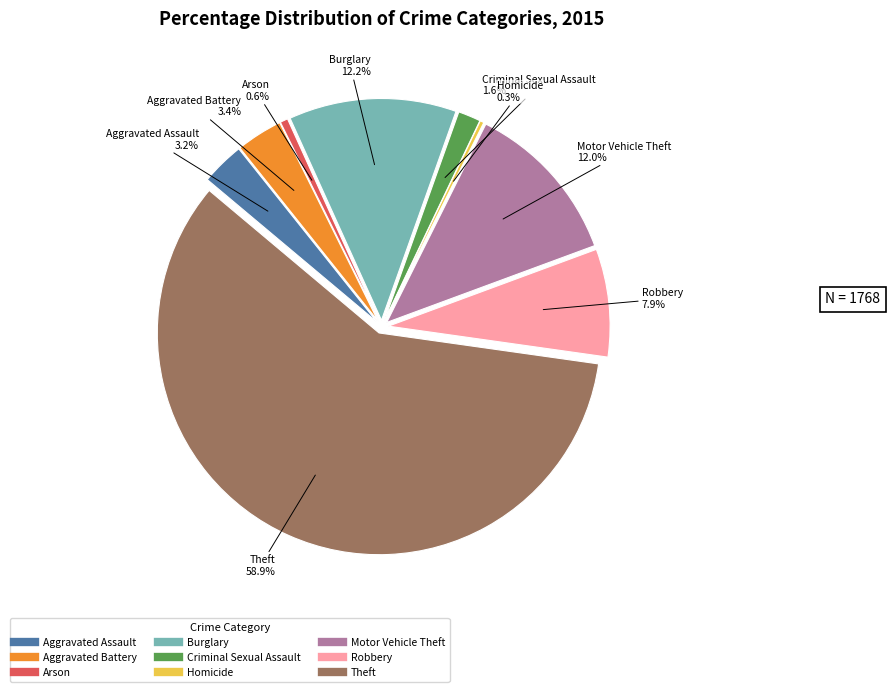

Is it true that Aggravated Assault is 16% of the pie?

False